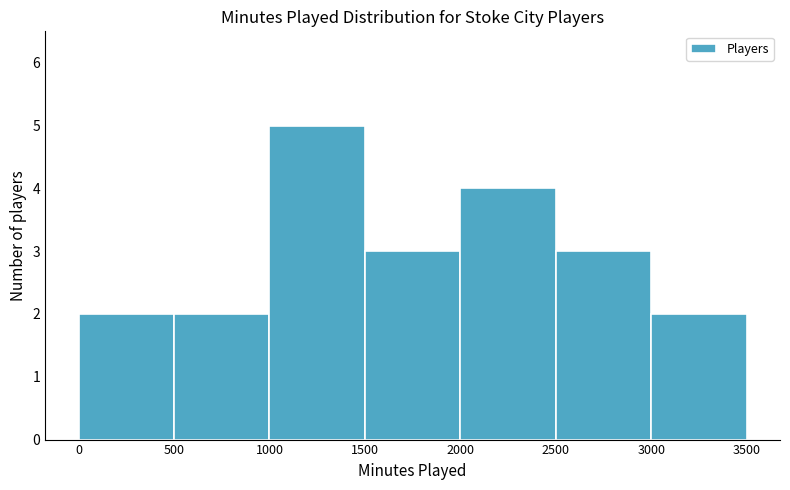

Reading left to right, transcribe this chart: for each bar, give the range it covers on the x-axis and its height. The values are not printed on the chart, so give them approximately, as read against the axis.

0 to 500: 2
500 to 1000: 2
1000 to 1500: 5
1500 to 2000: 3
2000 to 2500: 4
2500 to 3000: 3
3000 to 3500: 2